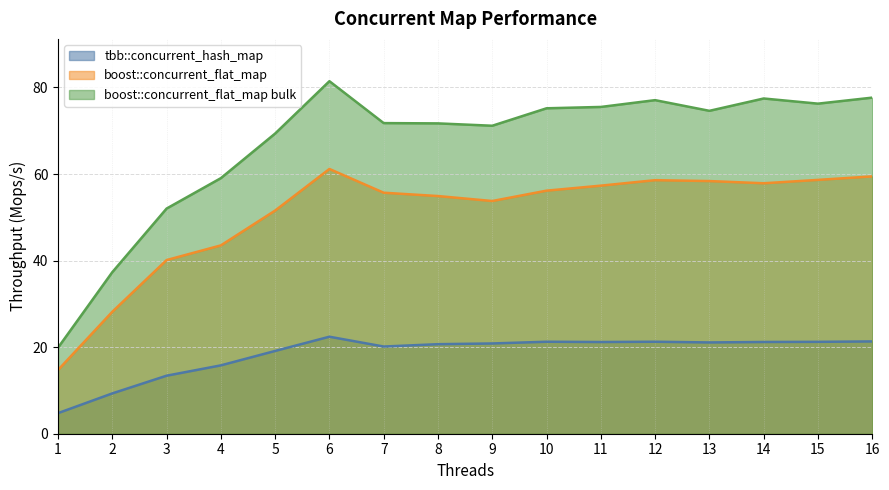

What is the average value of the tbb::concurrent_hash_map series?

18.4